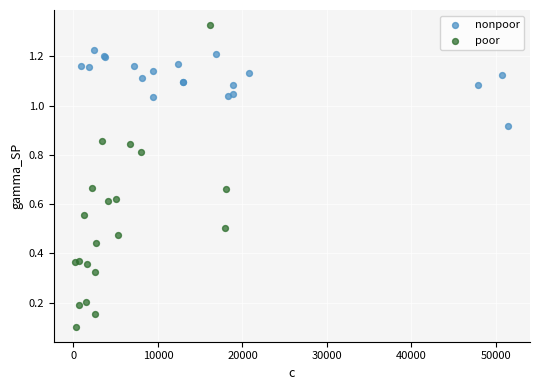

Which series has the widest spread of Y values?

poor